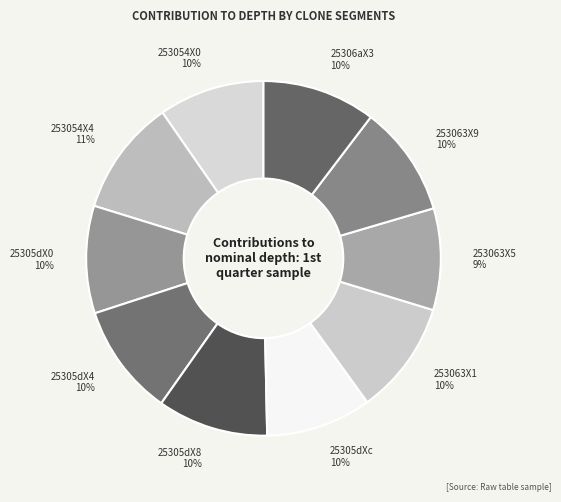

Count the number of slices in the pie.

10